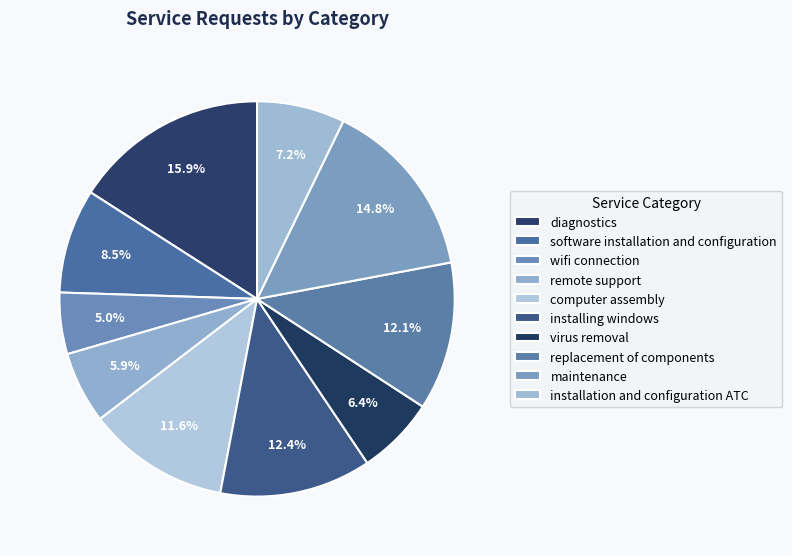

Is there any slice that represents more than half of the pie?

No